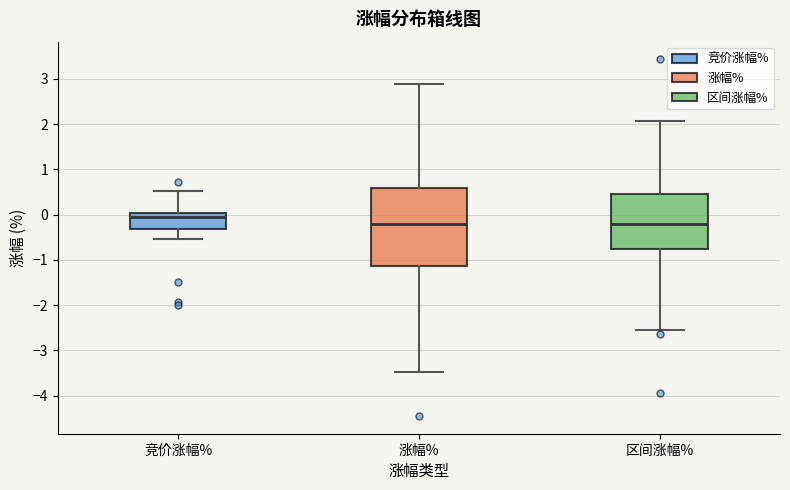

Which box is the tallest, from its lower edge to its upper edge?

涨幅%